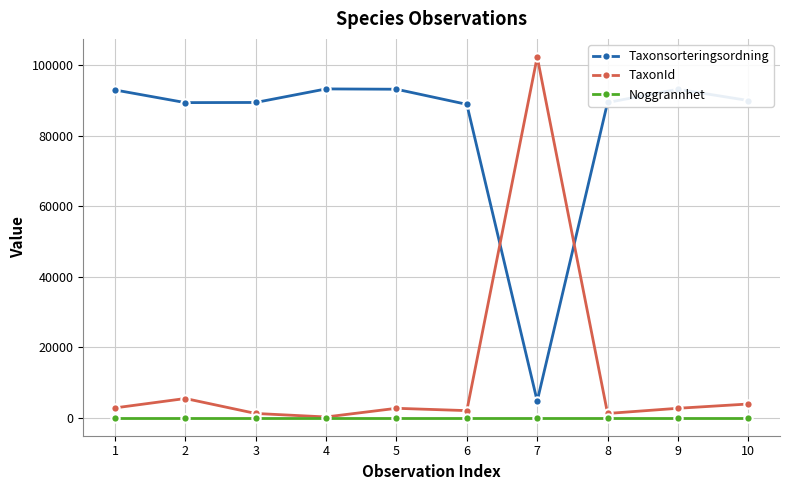

True or false: TaxonId has more than 1 interior local peaks.

True